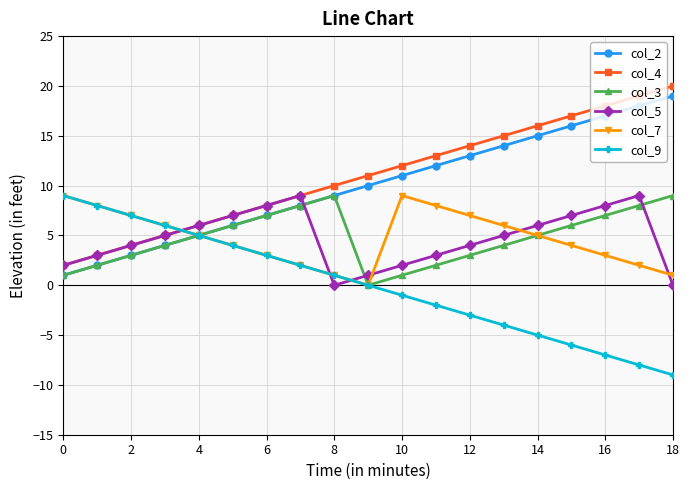

What is the greatest value displayed?

20